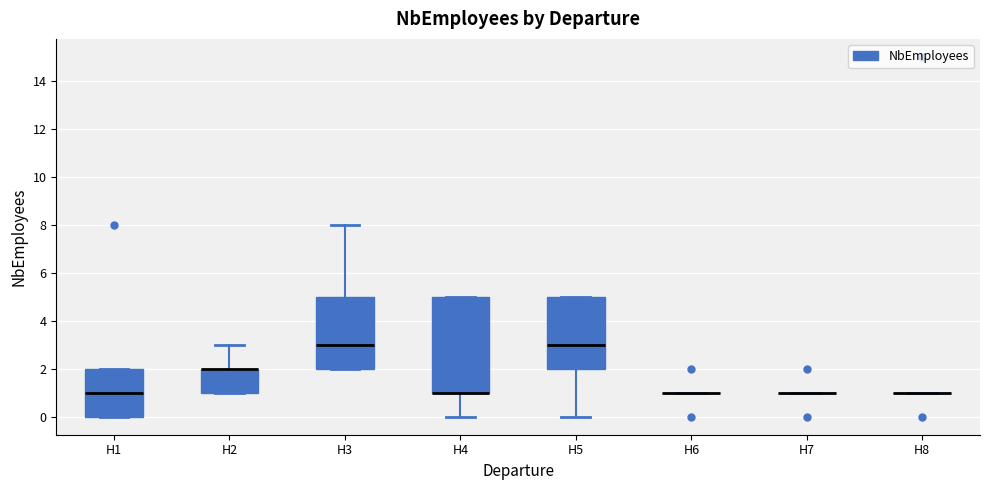

Which box is the tallest, from its lower edge to its upper edge?

H4